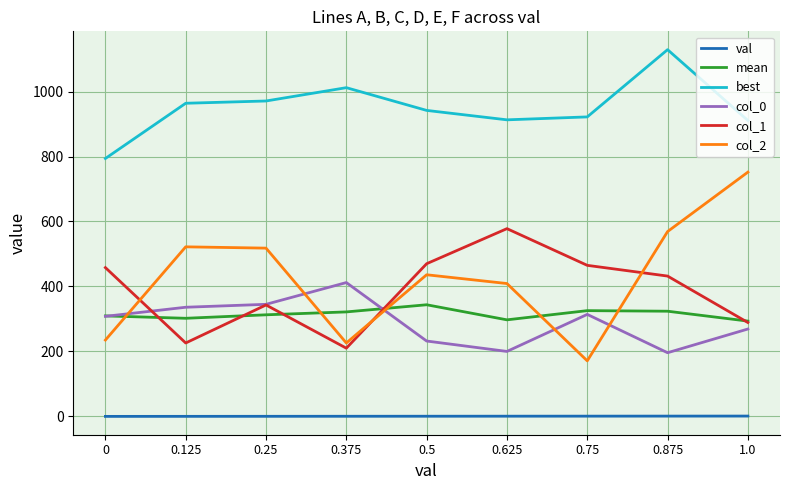

Which series has the largest range (max minus min)?

col_2